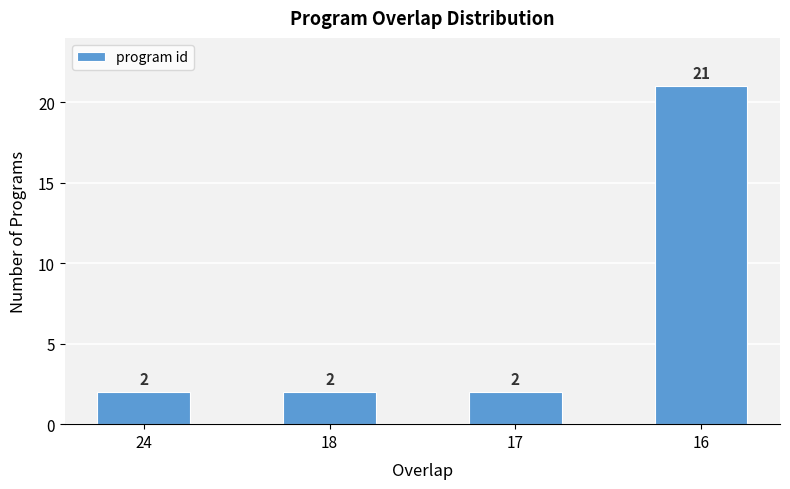

What is the value of the 1st bar from the left?

2